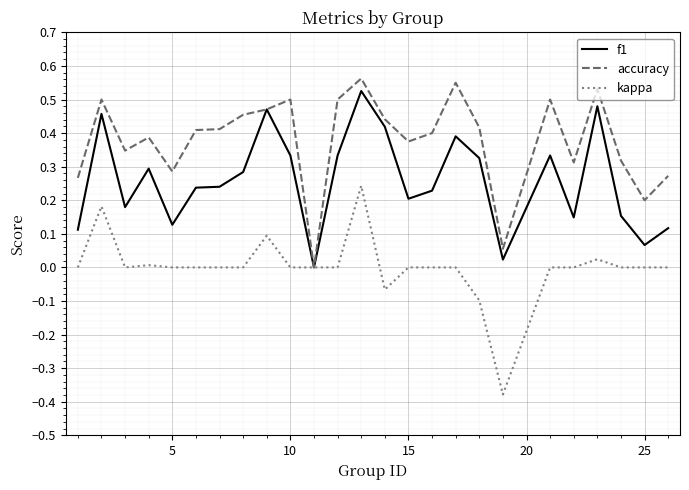

Rank the series by their average value, from highest to lowest.

accuracy, f1, kappa